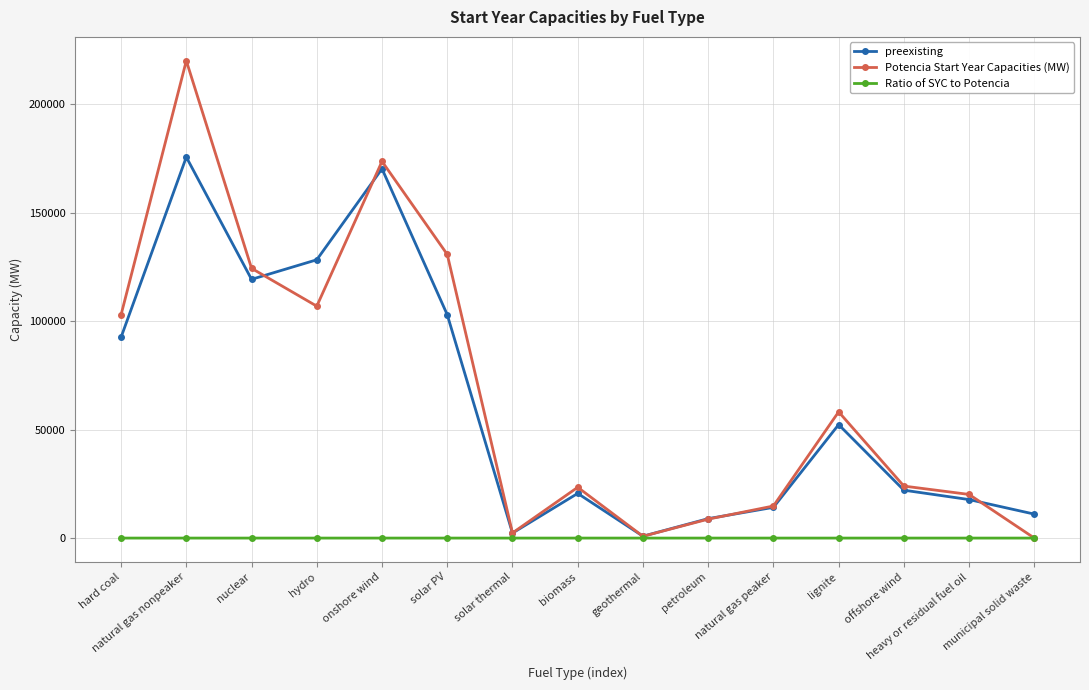

What position from the left is municipal solid waste?

15